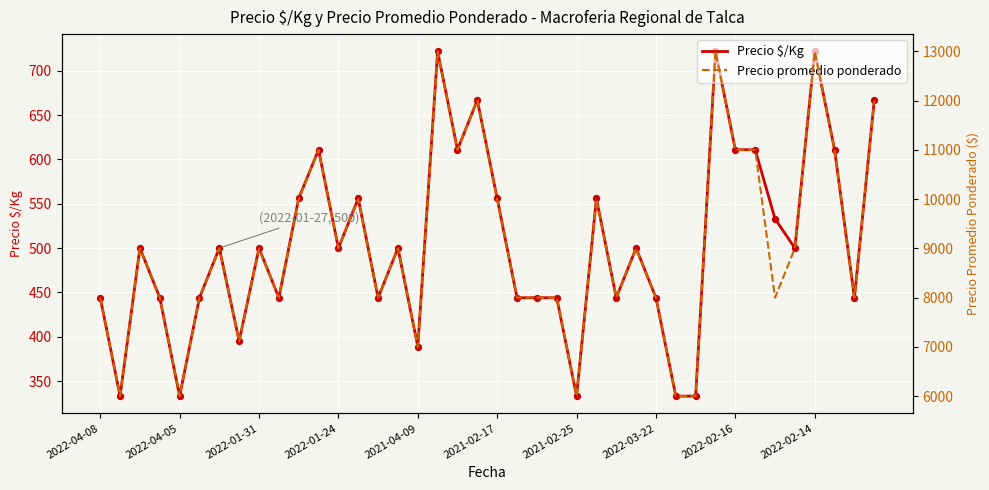

Which series contains the highest Y value?

Precio promedio ponderado